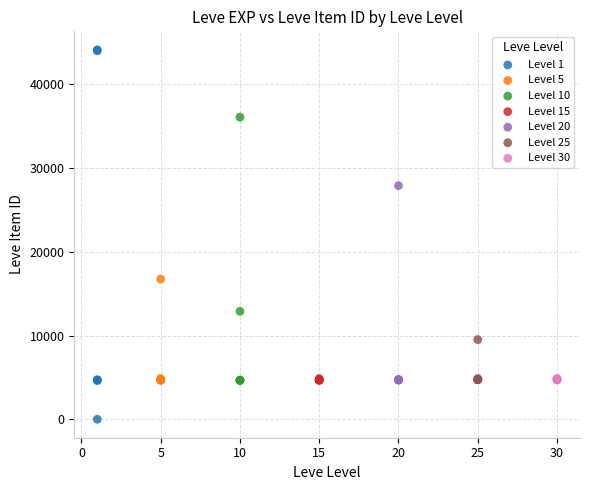

Which series reaches the maximum Y coordinate?

Level 1